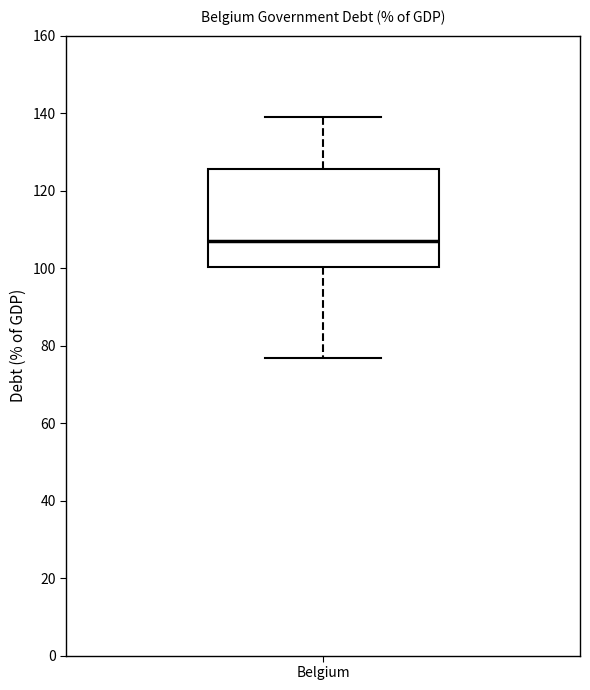

Transcribe this box plot: give where the median line is, the range the box spans, and where the two whiskers end, as read against the y-axis. The values are not printed on the chart, so give them approximately, as read against the axis.

median 108, box 100 to 126, whiskers 76 to 138